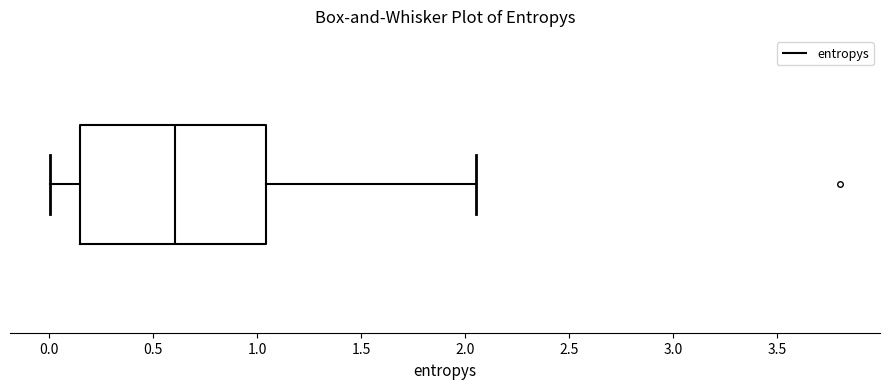

Transcribe this box plot: give where the median line is, the range the box spans, and where the two whiskers end, as read against the x-axis. The values are not printed on the chart, so give them approximately, as read against the axis.

median 0.60, box 0.15 to 1.05, whiskers 0.00 to 2.05